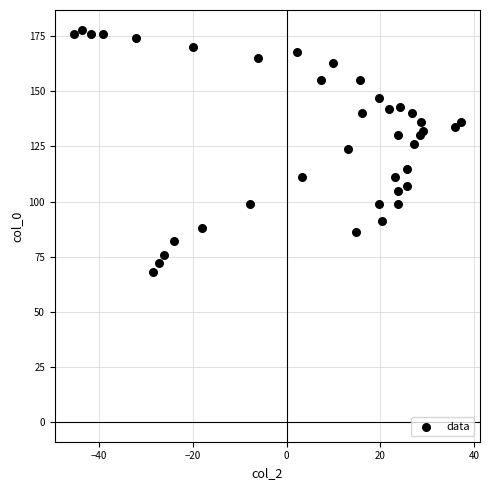

What is the range of Y values (max minus min)?

110